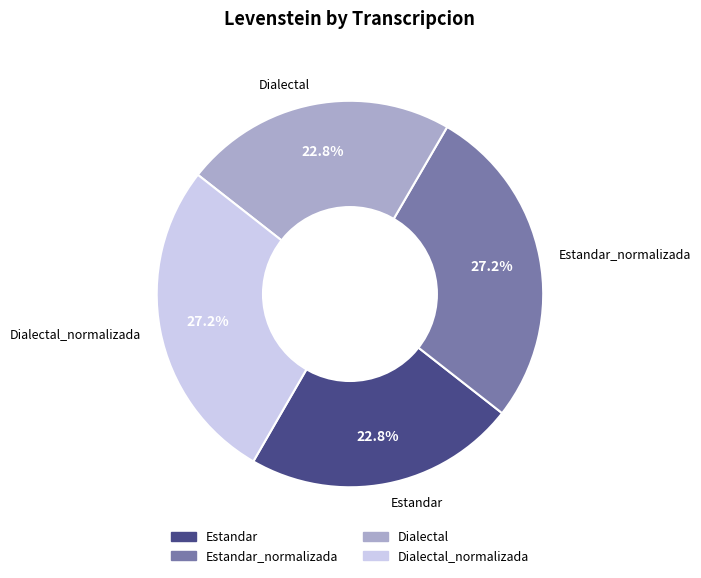

How much of the chart is everything except Estandar?

77.2%